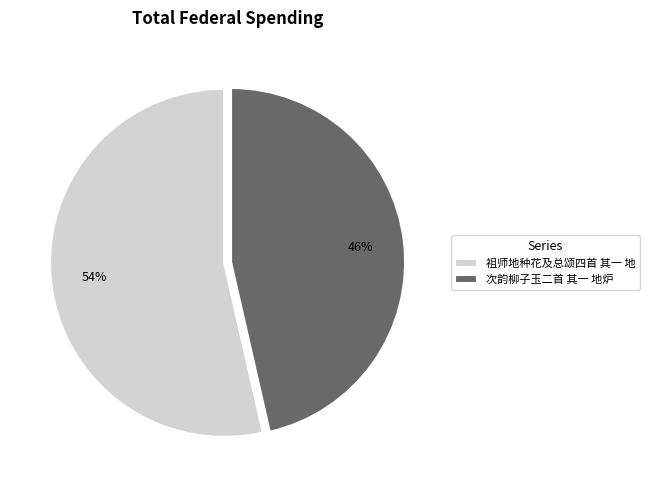

To the nearest percent, what percentage of the pie is 次韵柳子玉二首 其一 地炉?

46%